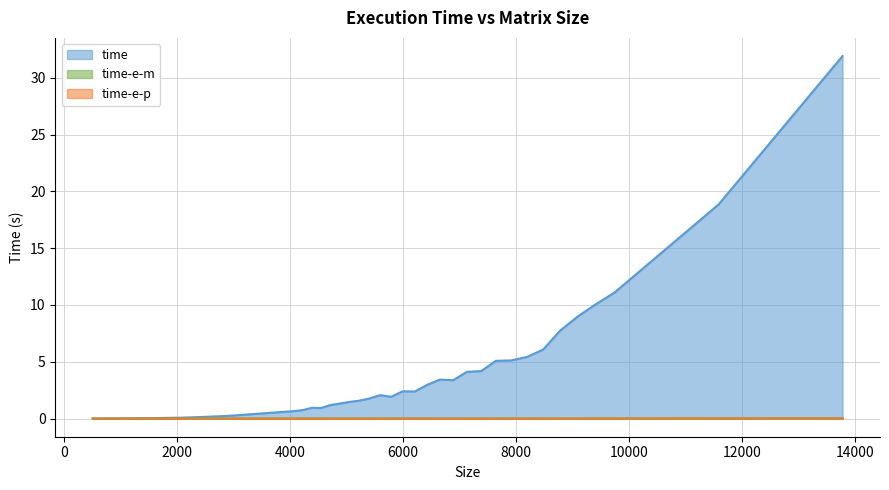

Which series has the largest total across all categories?

time